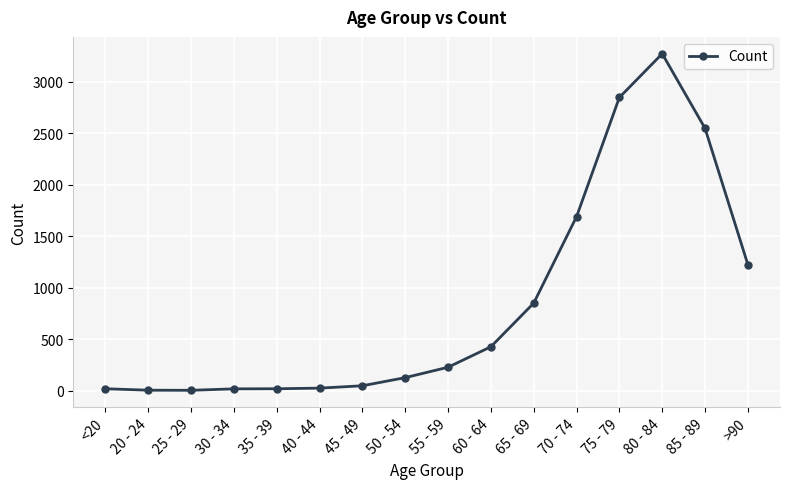

What is the change in value from 35 - 39 to 85 - 89?

+2530